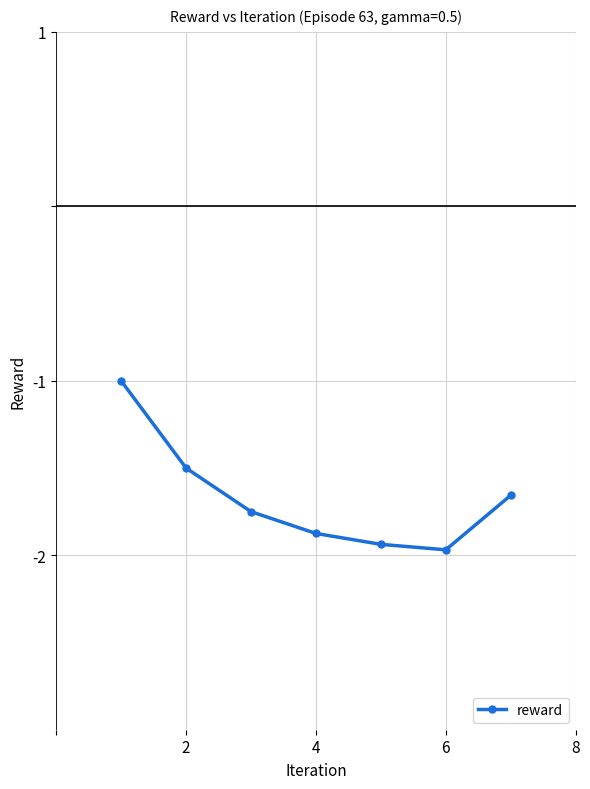

What is the greatest value displayed?

-1.0